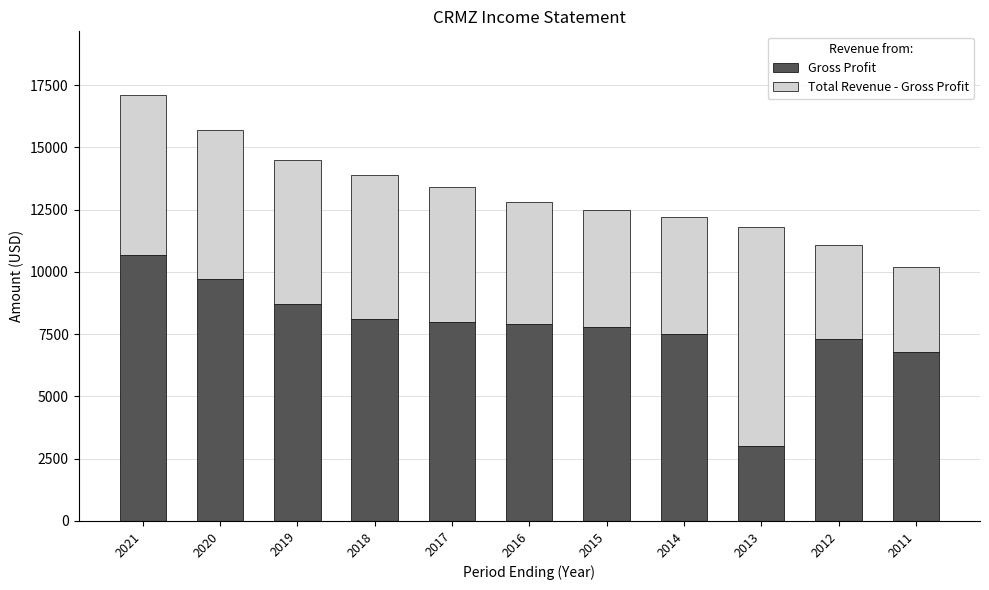

The Gross Profit series shows 7900 at 2016. True or false?

True